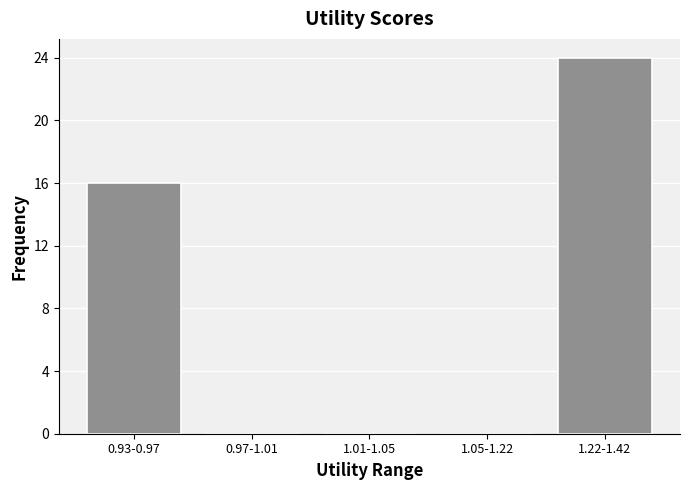

Reading left to right, transcribe all the data shown in this chart.

0.93-0.97=16	0.97-1.01=0	1.01-1.05=0	1.05-1.22=0	1.22-1.42=24